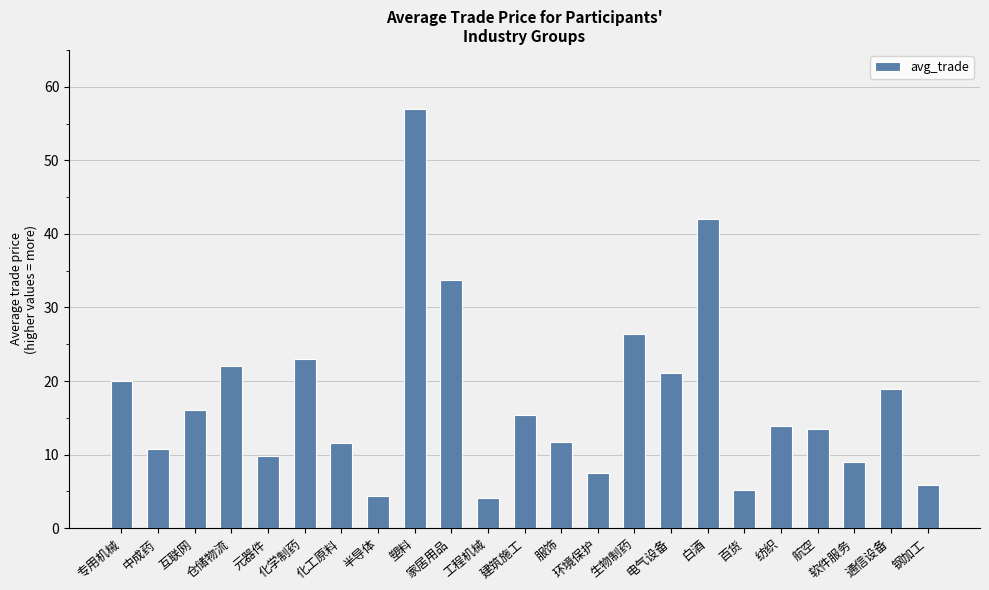

What is the maximum value shown in the chart?

57.0